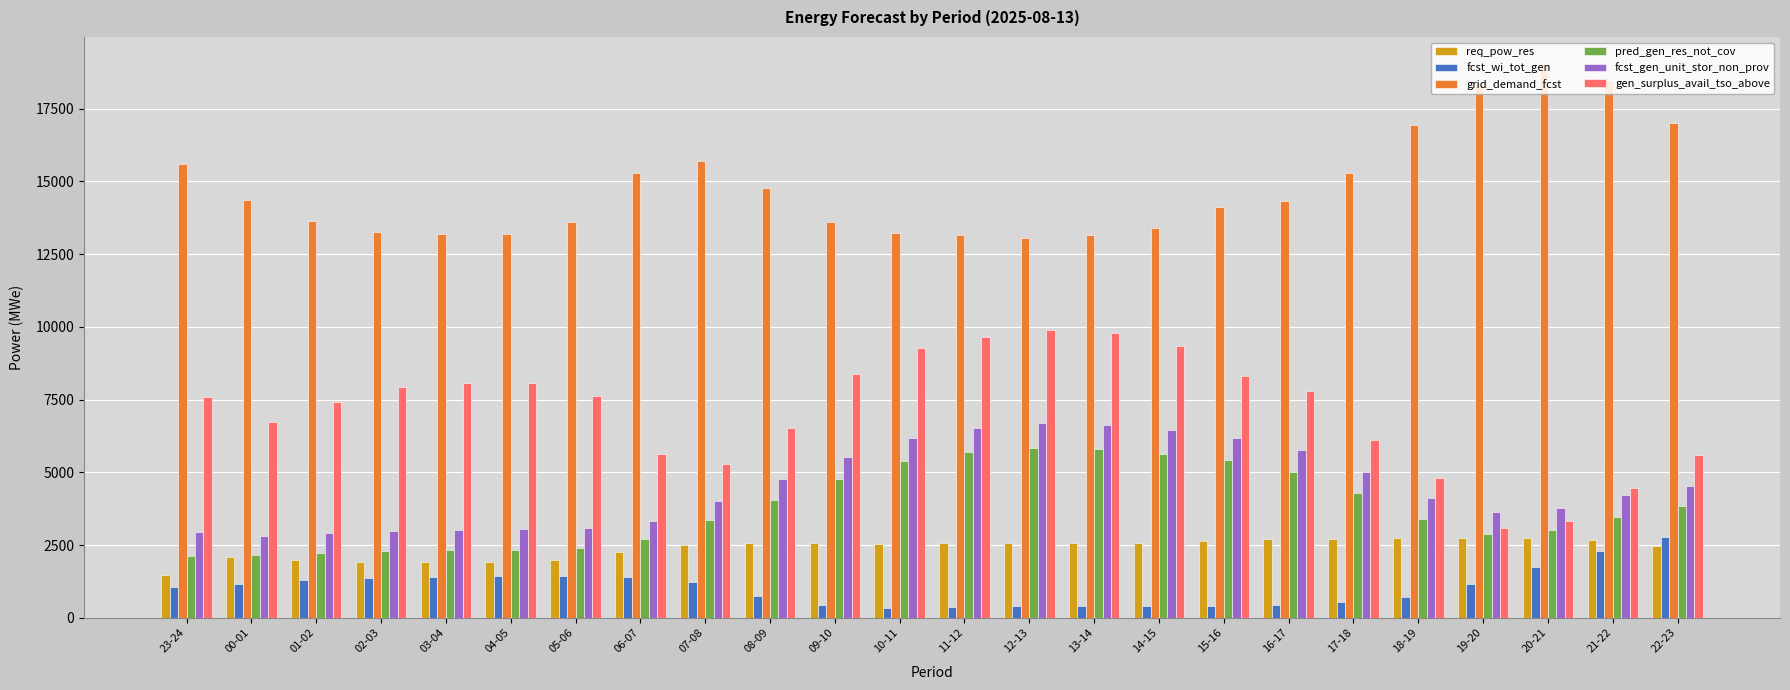

The value of req_pow_res at 03-04 is 1911. True or false?

True